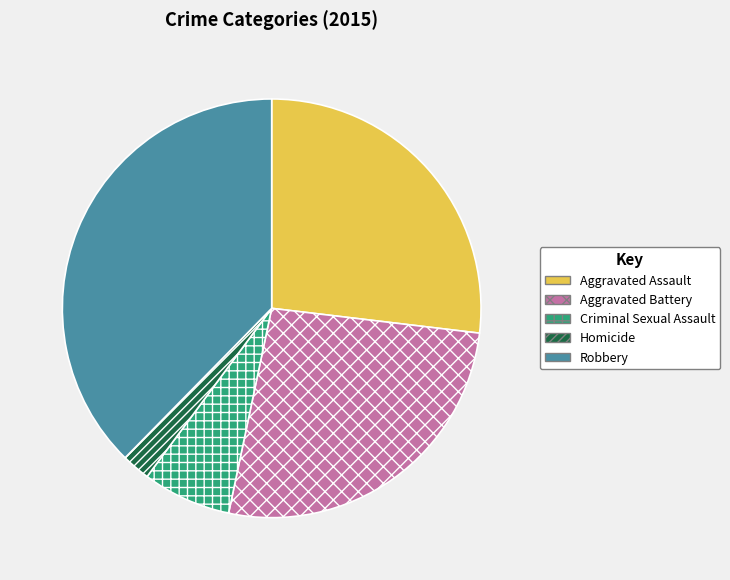

Count the number of slices in the pie.

5